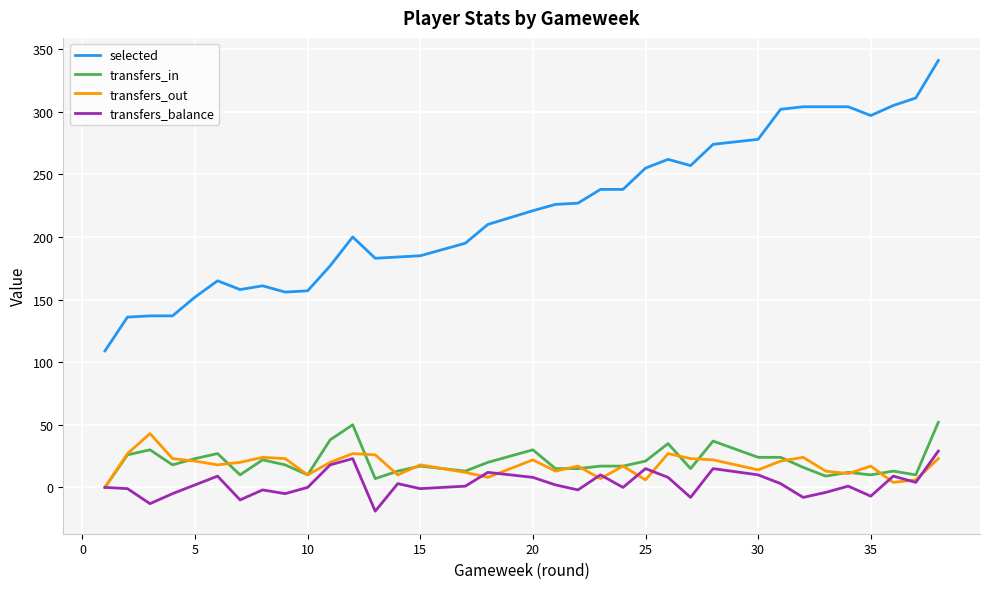

In transfers_in, how many points are lower than both neighbors (excluding endpoints)?

8